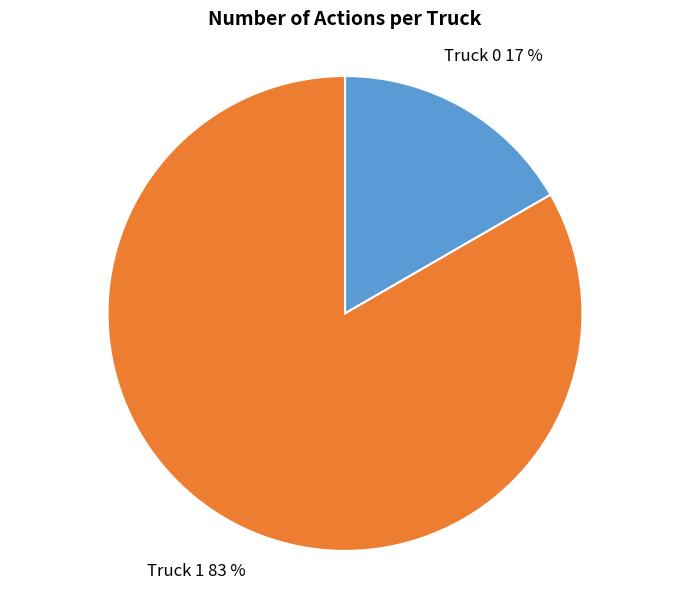

To the nearest percent, what is the average slice percentage?

50%